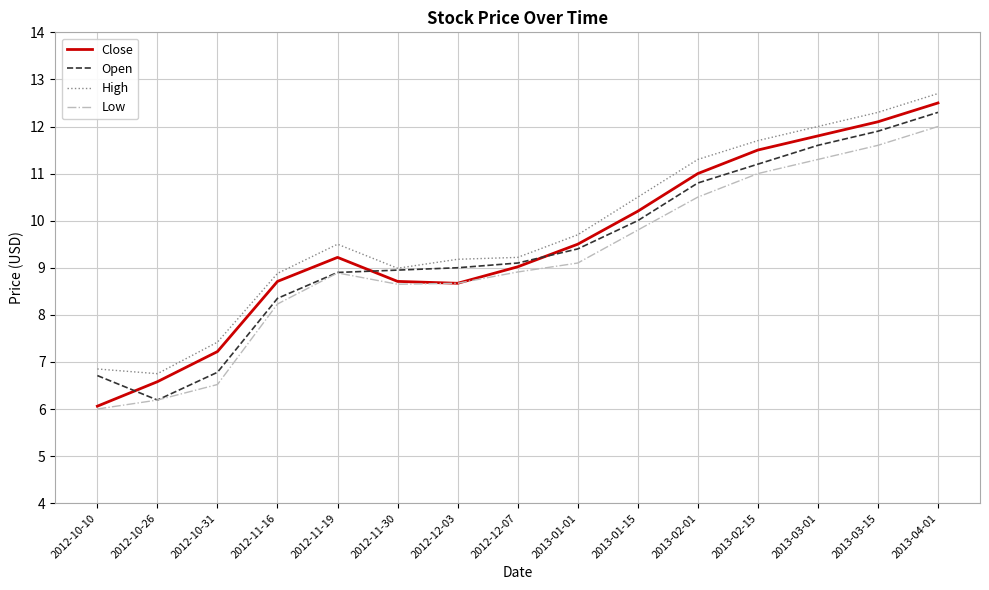

What is the difference between the maximum and minimum values in the Close series?

6.4